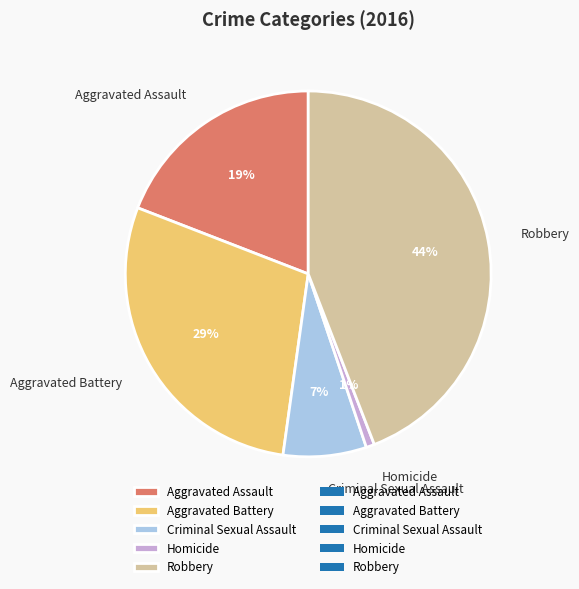

Is Criminal Sexual Assault the majority of the pie?

No